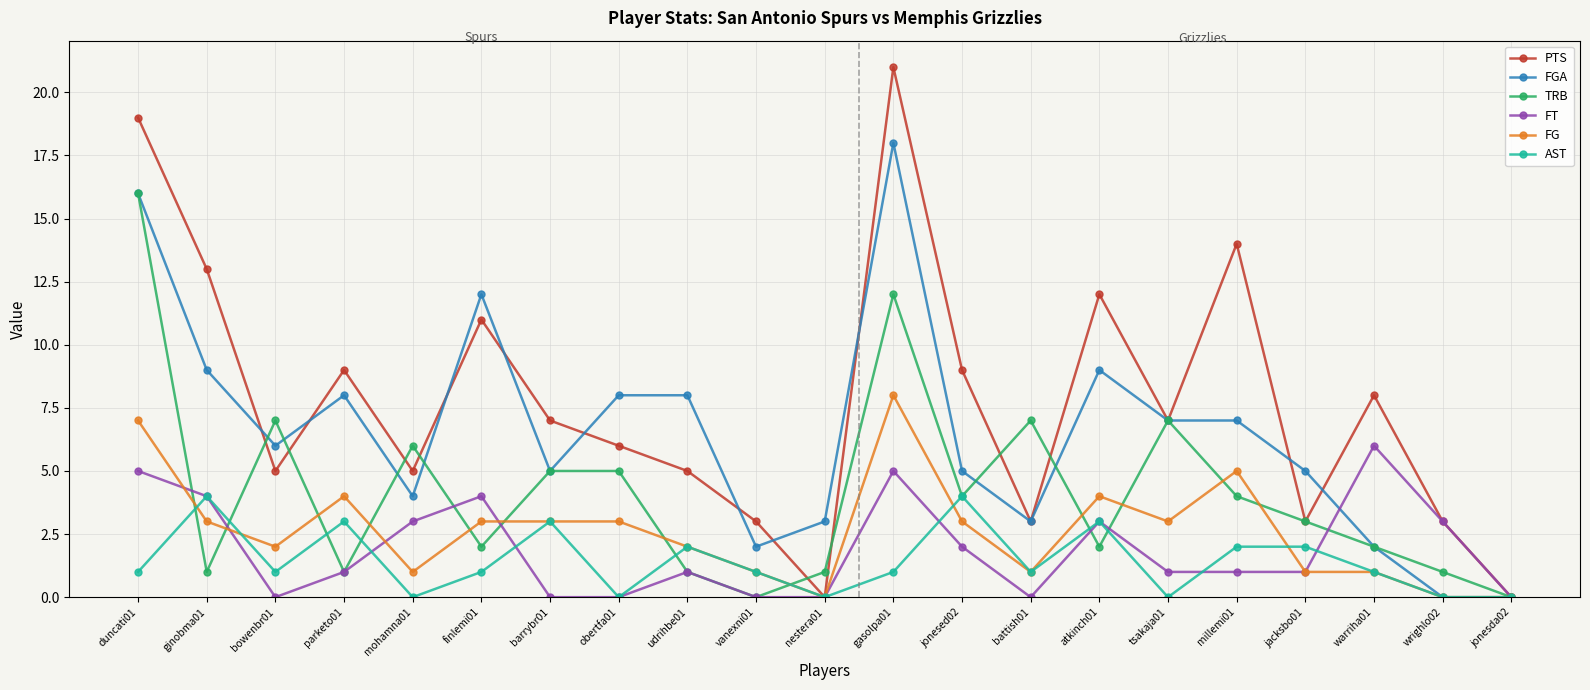

How many lines are shown in the chart?

6